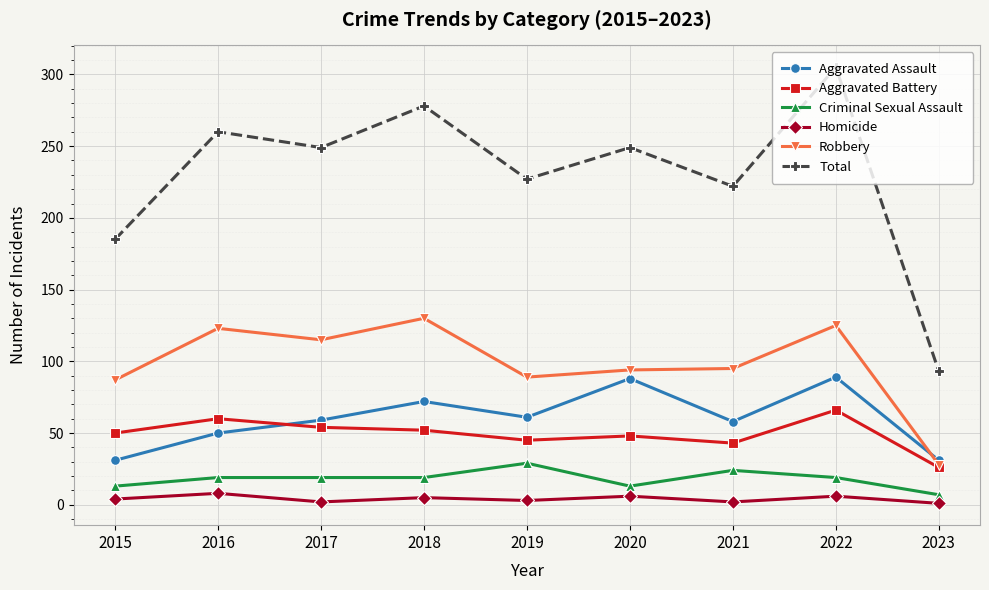

At which label is Robbery closest to 79?

2015